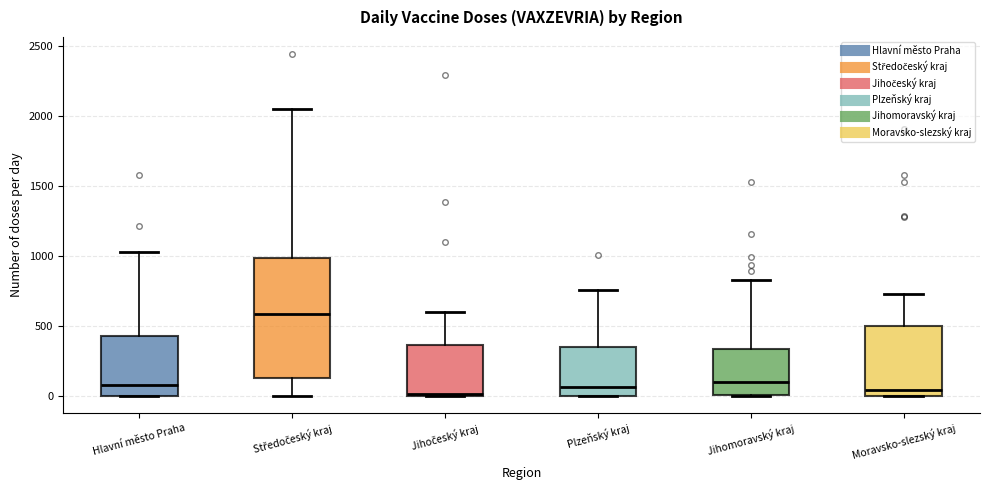

Which box is the tallest, from its lower edge to its upper edge?

Středočeský kraj